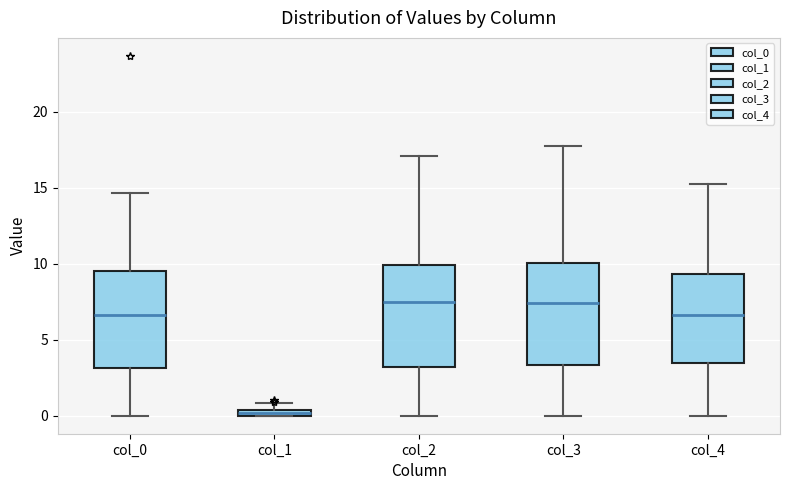

Which box's median line is the lowest?

col_1